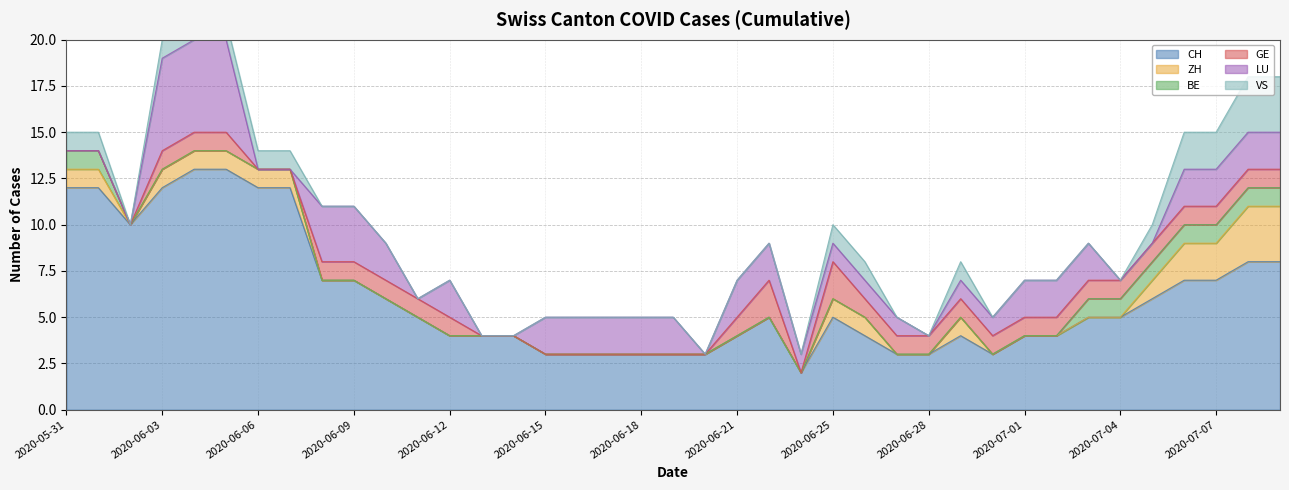

What is the highest value of the BE series?

1